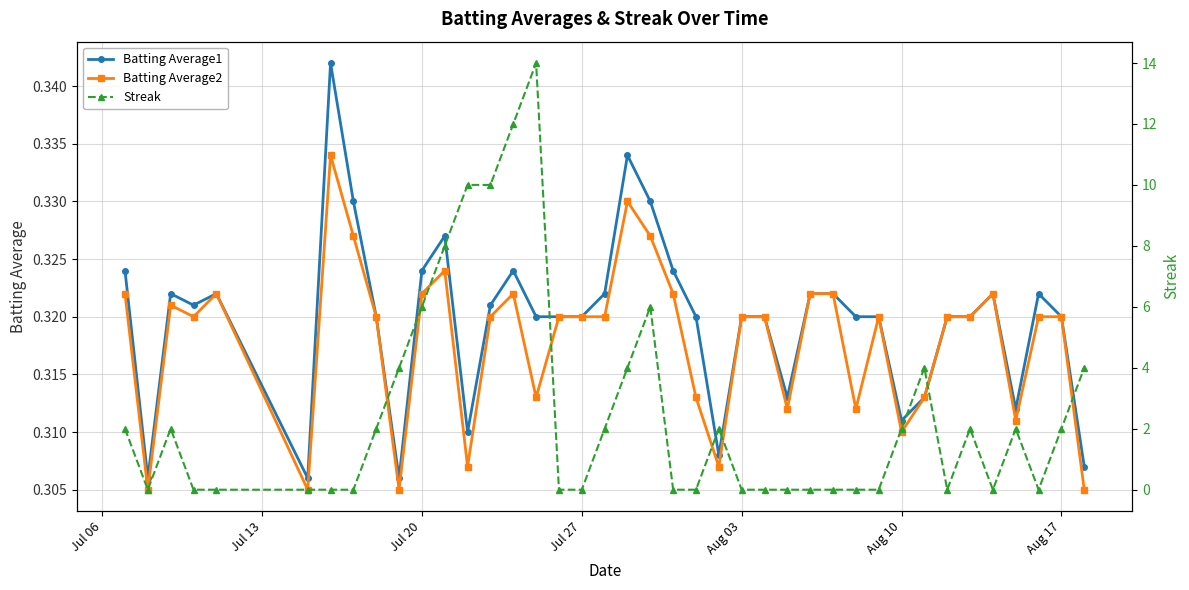

Is it true that Batting Average2 equals 0.5 at Aug 10?

False